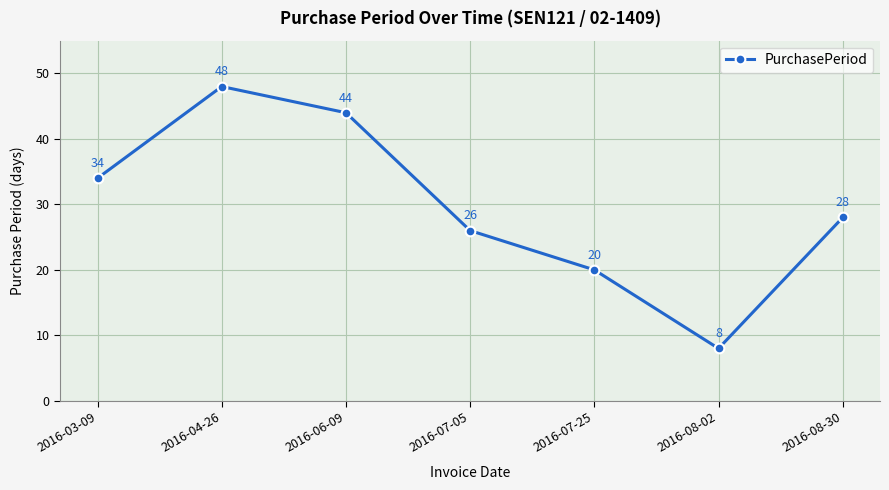

What is the label of the 3rd point from the right?

2016-07-25